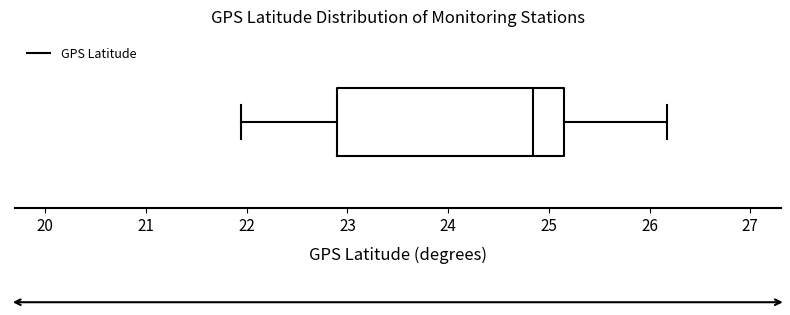

Transcribe this box plot: give where the median line is, the range the box spans, and where the two whiskers end, as read against the x-axis. The values are not printed on the chart, so give them approximately, as read against the axis.

median 24.8, box 22.9 to 25.2, whiskers 21.9 to 26.2